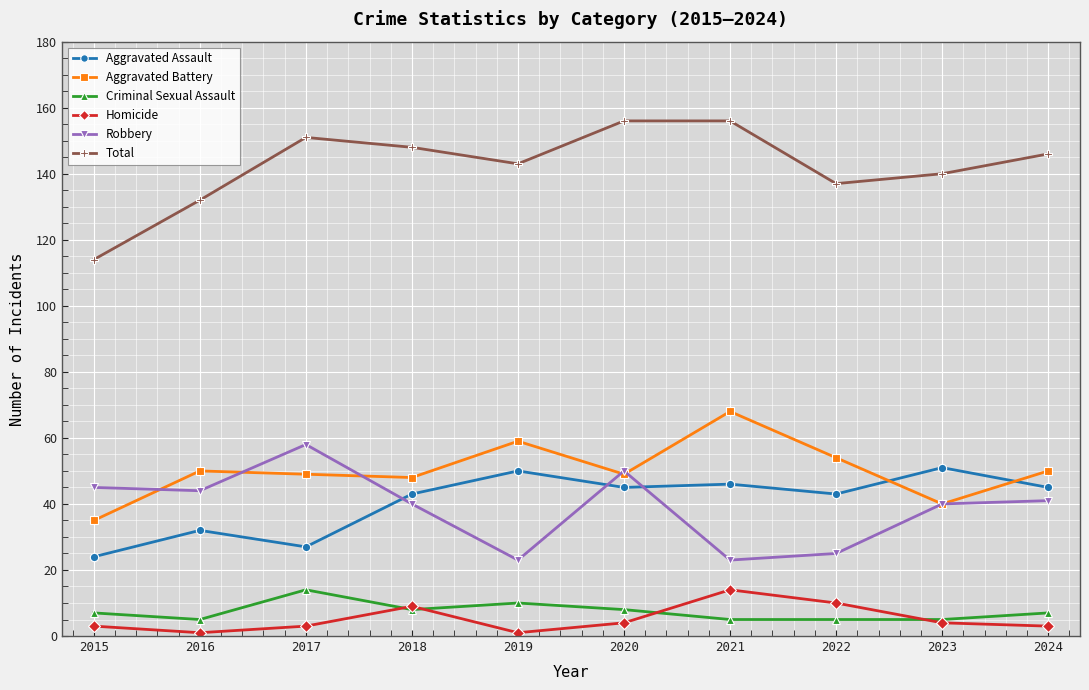

How many times do Aggravated Assault and Robbery cross each other?

3